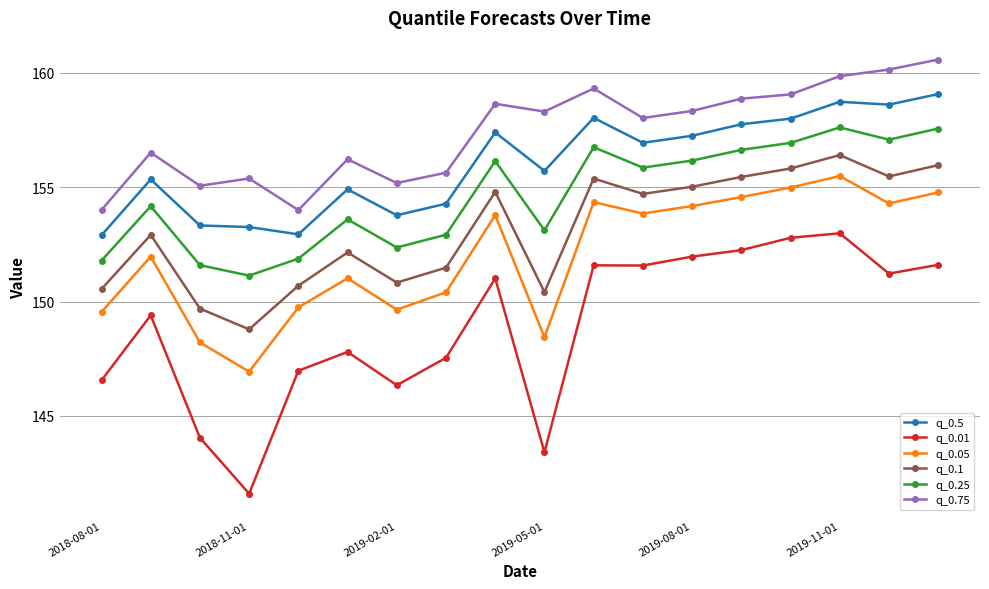

In q_0.25, how many points are higher than both neighbors (excluding endpoints)?

5